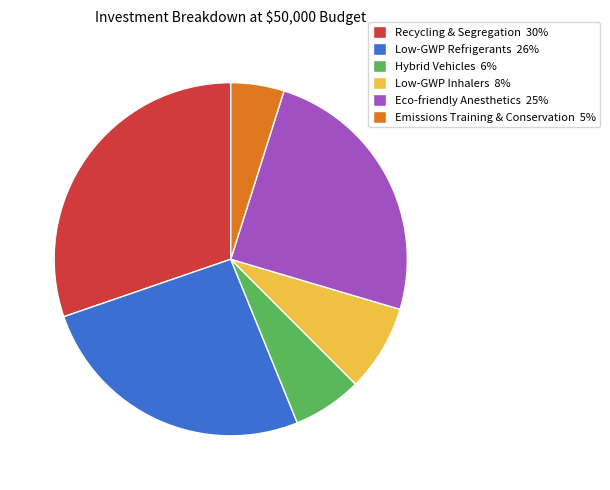

Does any single category account for the majority?

No